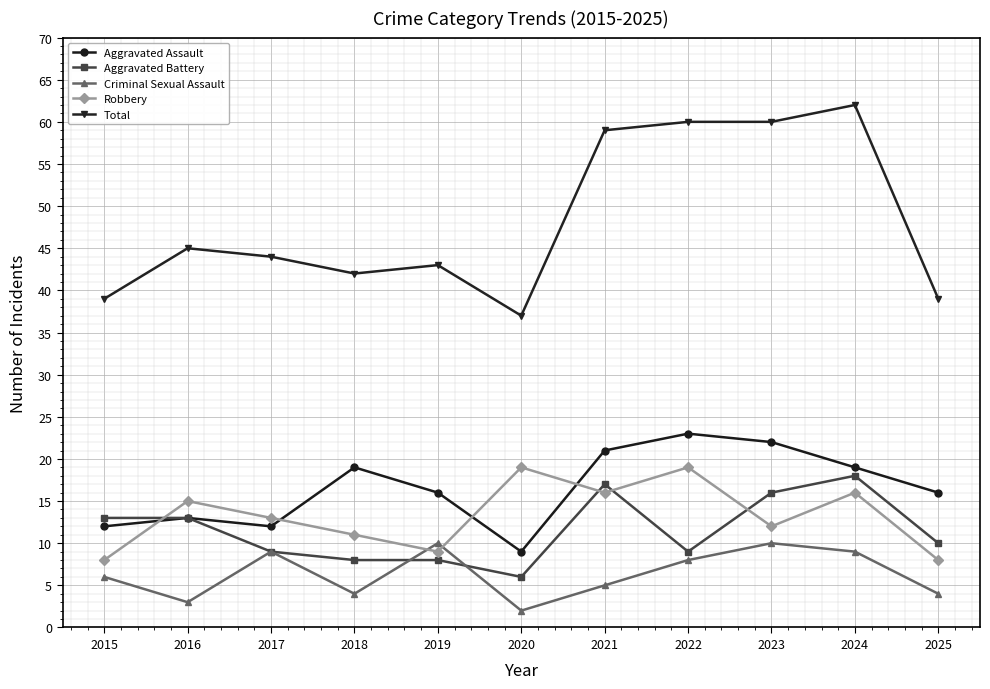

Is this an area chart (filled region under the line)?

No